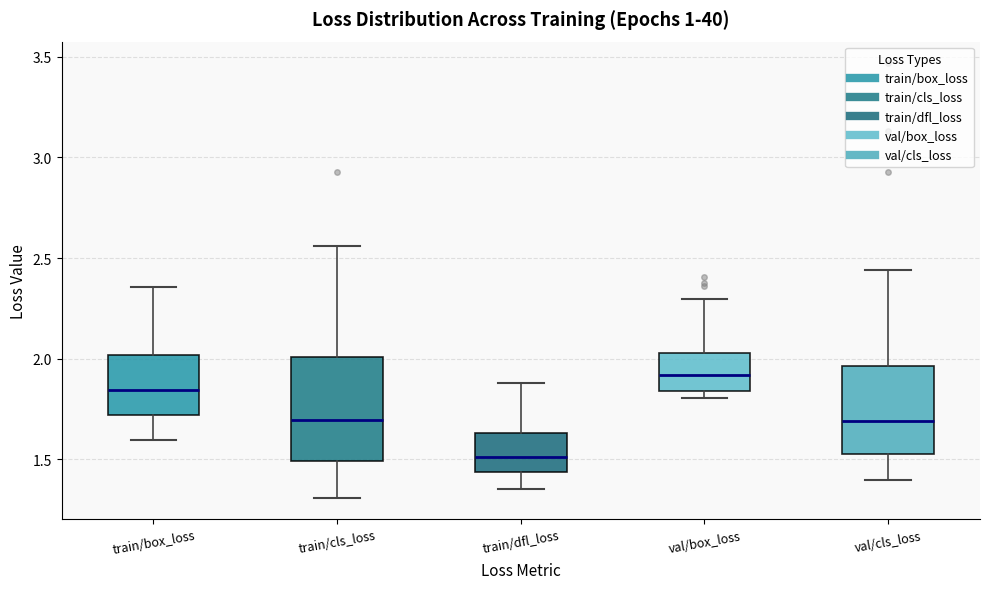

Which box's median line is the lowest?

train/dfl_loss